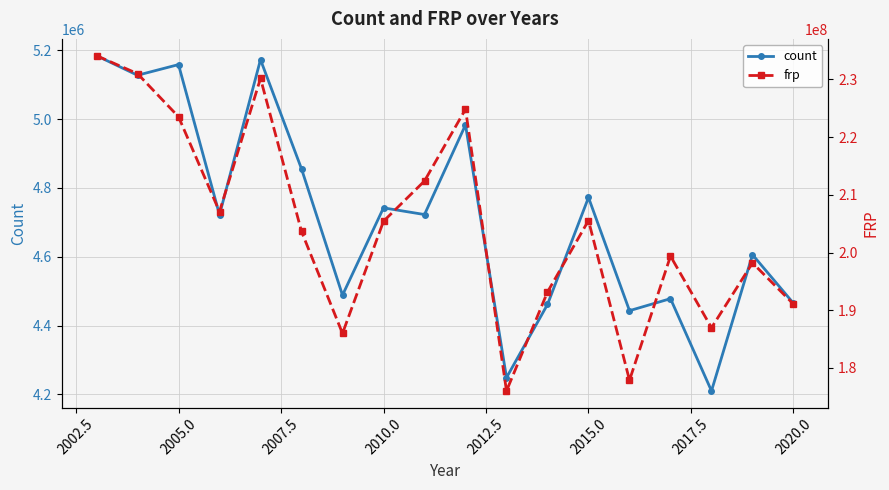

At which category does count reach its first local peak?

2005.0